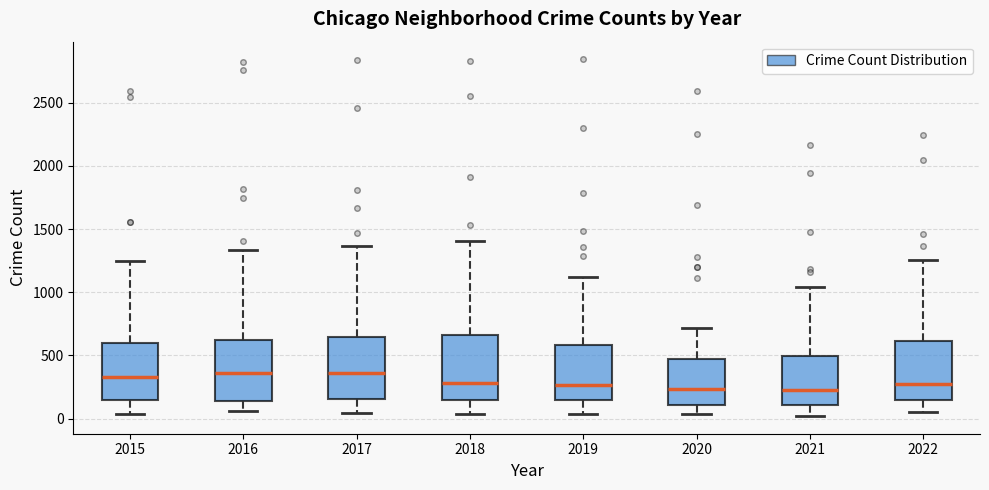

Where is the upper edge of the box at x = 2016 on the y-axis? The values are not printed on the chart, so give them approximately, as read against the axis.

650